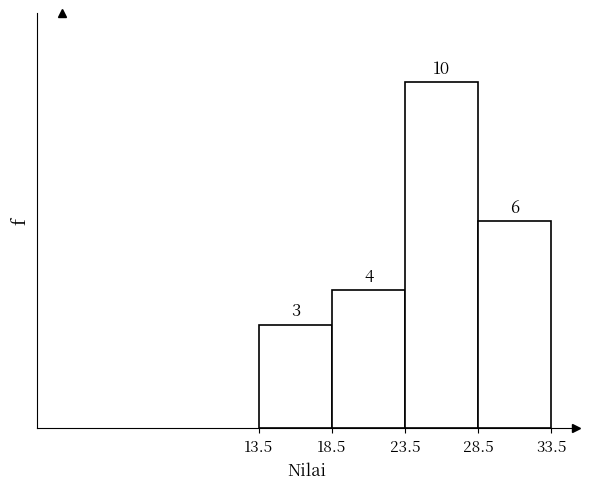

How tall is the bar that spans 23.5 to 28.5 on the x-axis?

10